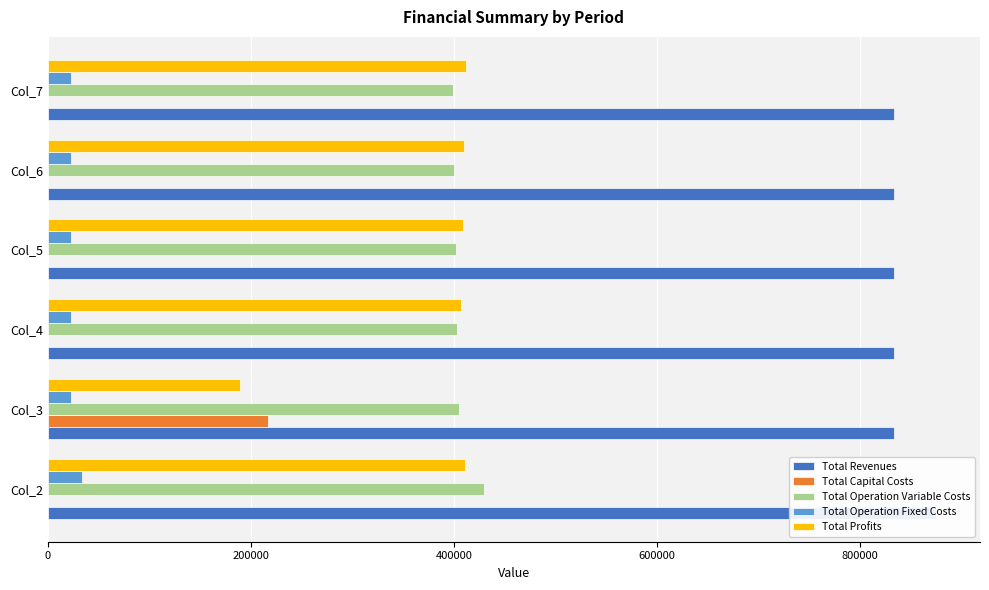

At how many categories does at least one series exceed 554992?

6